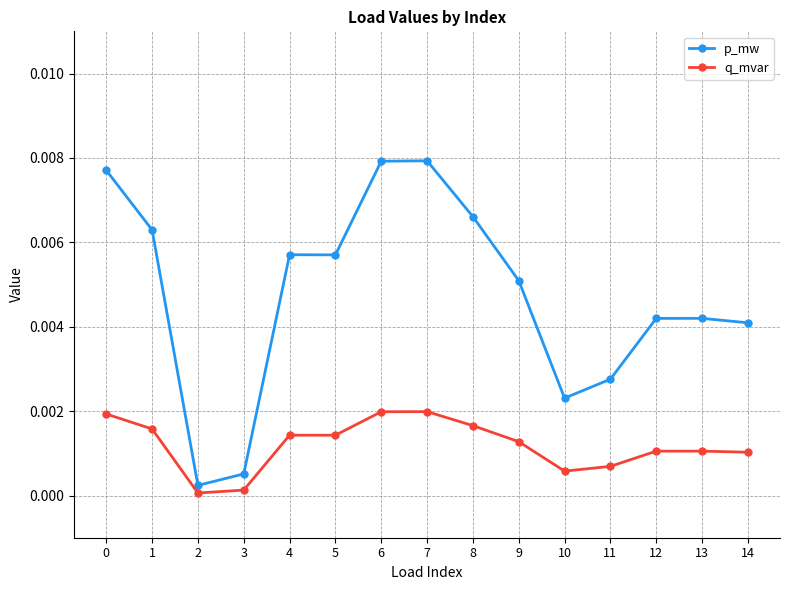

The p_mw series shows 0.0 at 13. True or false?

True